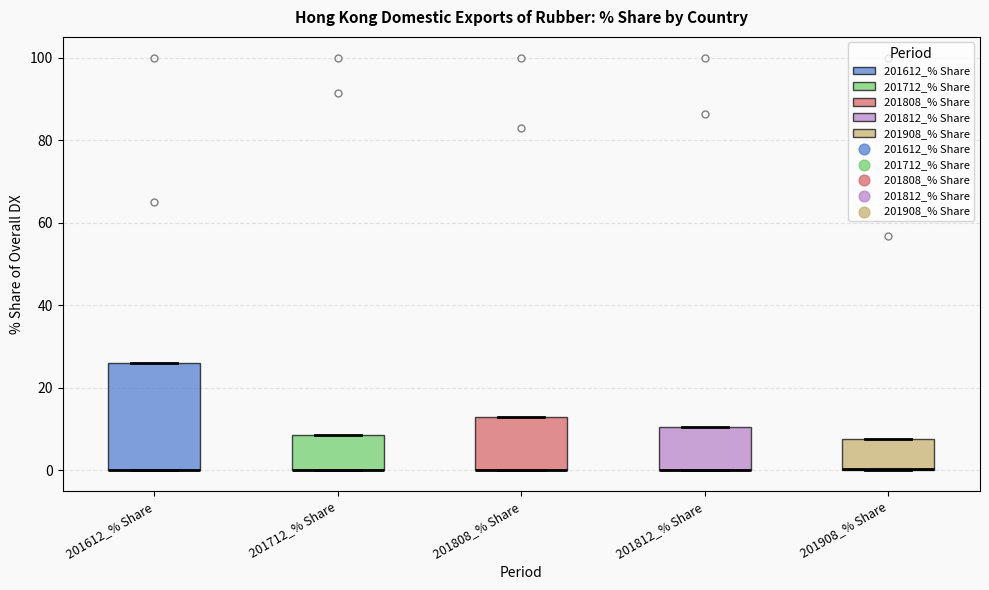

Reading left to right, transcribe this box plot: for each box, give where its median line is, the range the box spans, and where its two whiskers end, as read against the y-axis. The values are not printed on the chart, so give them approximately, as read against the axis.

201612_% Share: median 0 (drawn on the box's lower edge), box 0 to 26, whiskers 0 to 26
201712_% Share: median 0 (drawn on the box's lower edge), box 0 to 8, whiskers 0 to 8
201808_% Share: median 0 (drawn on the box's lower edge), box 0 to 12, whiskers 0 to 12
201812_% Share: median 0 (drawn on the box's lower edge), box 0 to 10, whiskers 0 to 10
201908_% Share: median 0 (drawn on the box's lower edge), box 0 to 8, whiskers 0 to 8